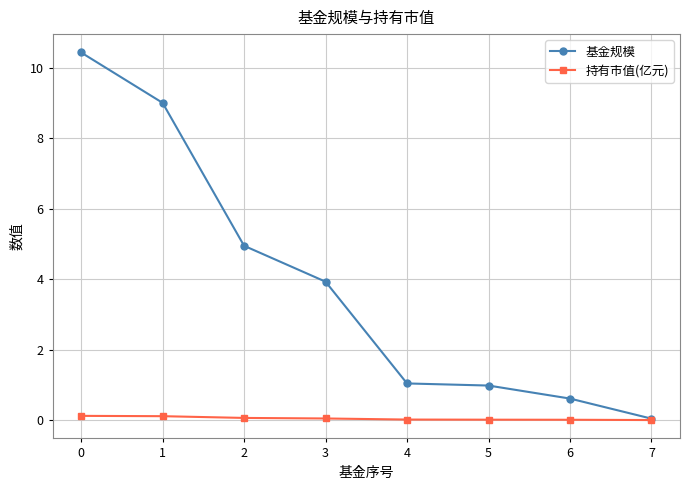

What is the value of the 持有市值(亿元) point at the 1st from the left?

0.1